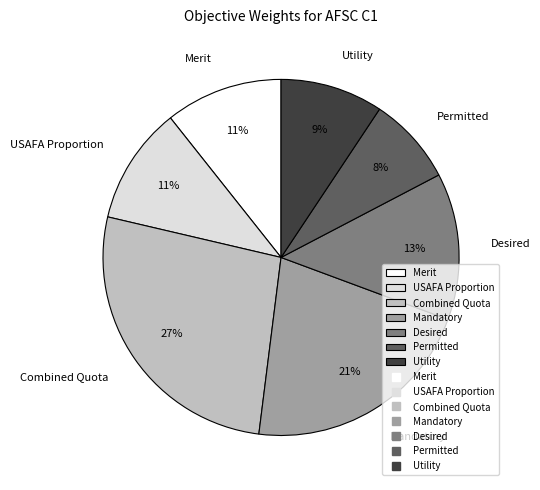

What percentage is the Combined Quota slice, to the nearest percent?

27%